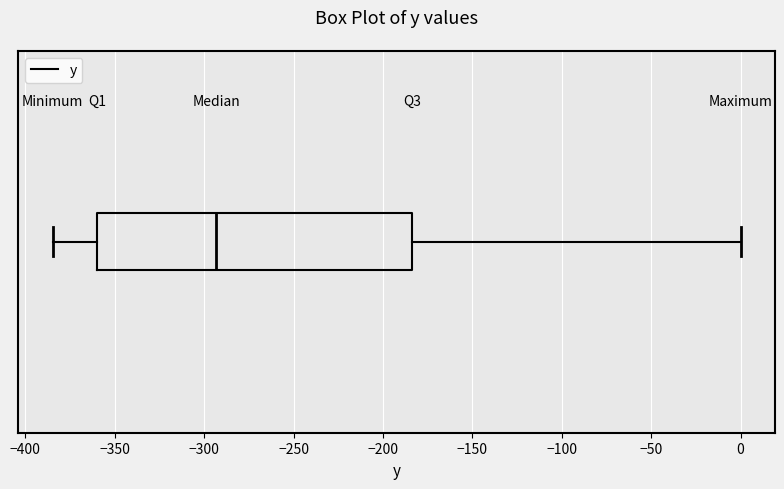

Read this box plot against the x-axis: the position of the median line, the range covered by the box, and the ends of both whiskers. The values are not printed on the chart, so give them approximately, as read against the axis.

median -295, box -360 to -185, whiskers -385 to 0